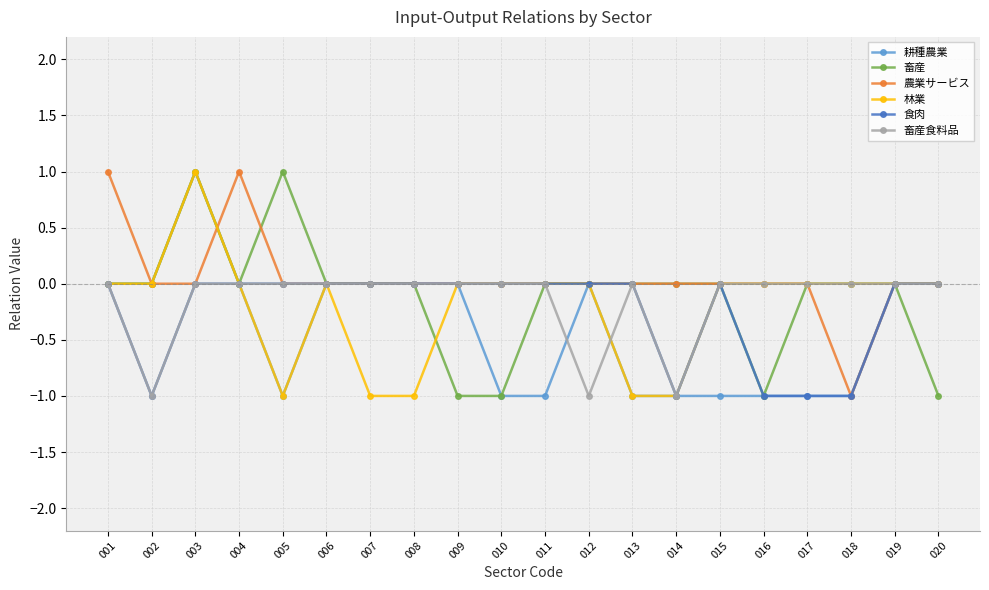

True or false: 畜産 and 農業サービス cross at least once.

True